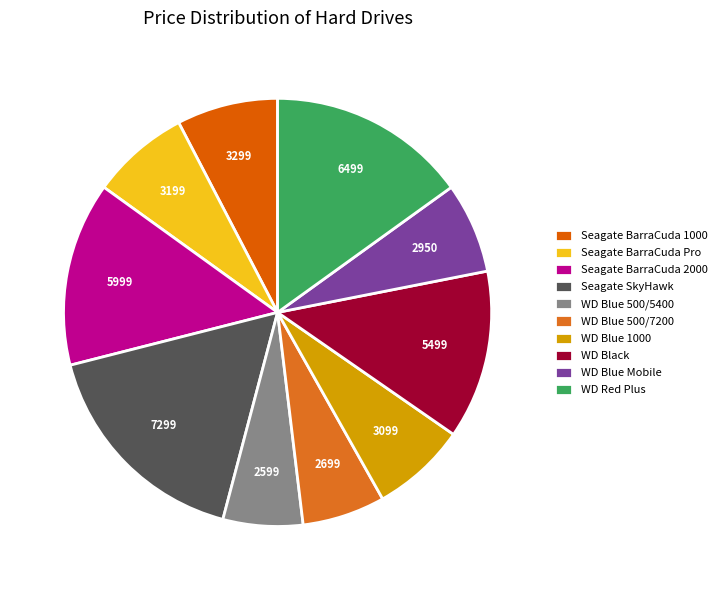

Combined, what portion of the pie is Seagate BarraCuda 1000 and WD Blue 500/7200?

13.9%